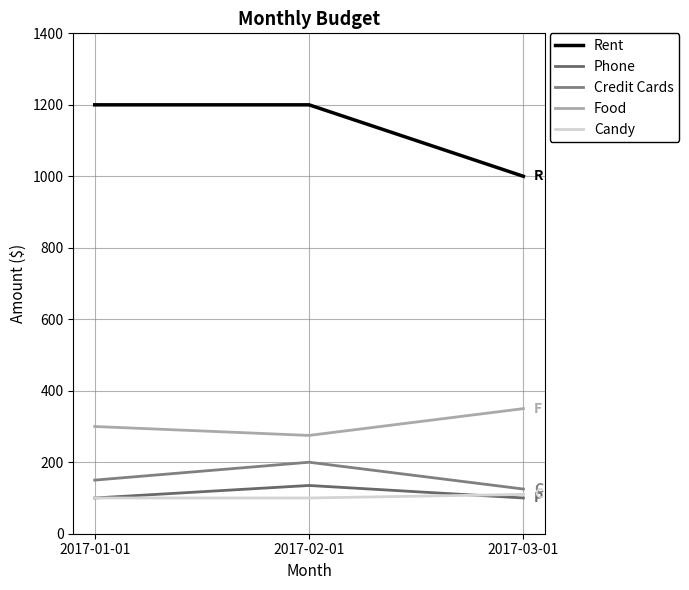

What is the sum of the Rent values at 2017-03-01 and 2017-02-01?

2200